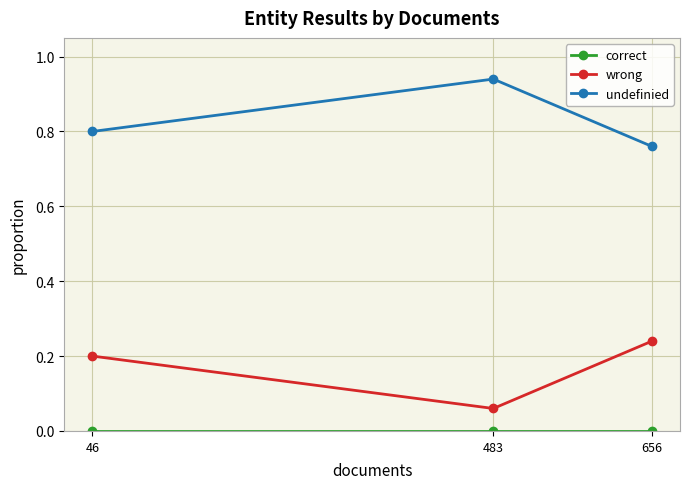

At which label is correct closest to 0?

656